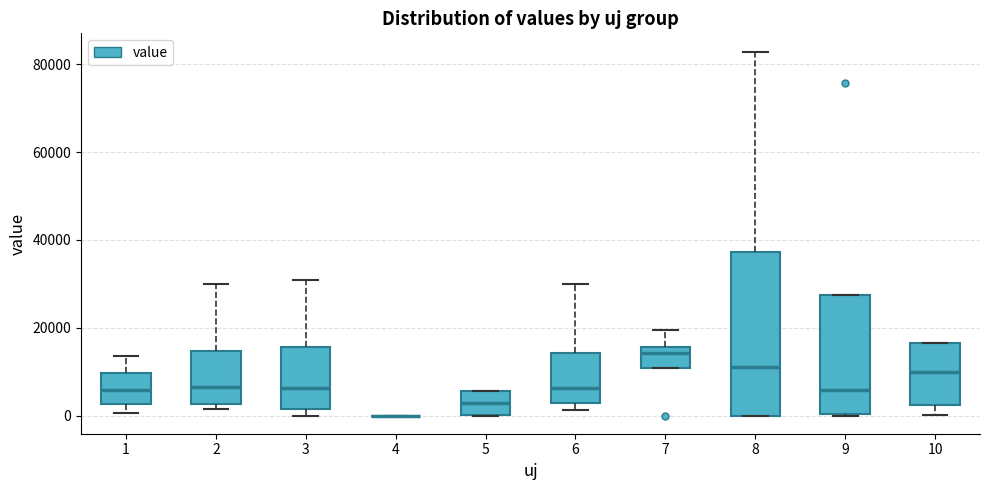

Comparing the boxes themselves (not the whiskers), which one is the tallest?

8